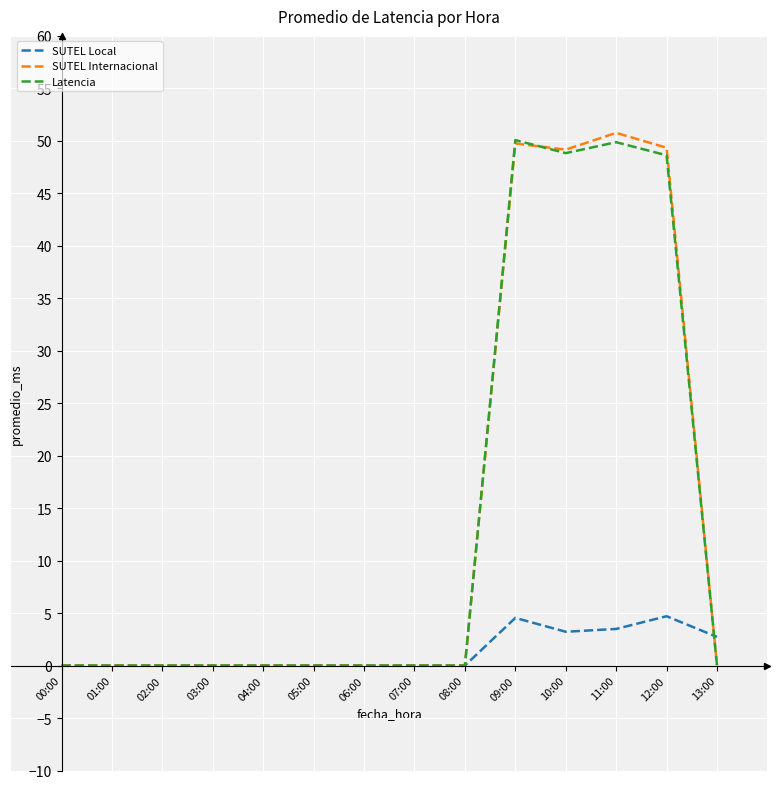

What is the spread (max minus min) of values at 13:00?

2.7